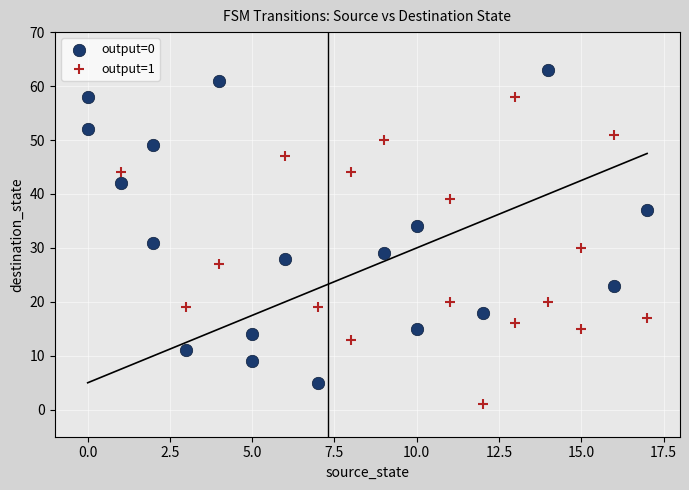

Which series contains the lowest Y value?

output=1